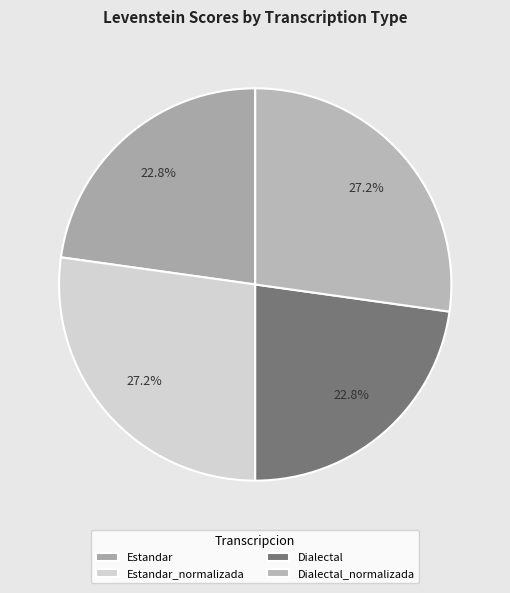

The Dialectal slice represents 23% of the pie. True or false?

True